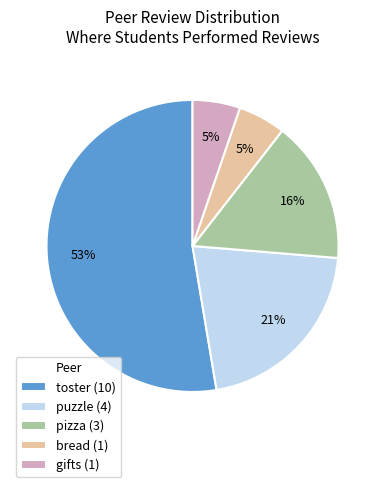

Which slice is the largest?

toster (10)